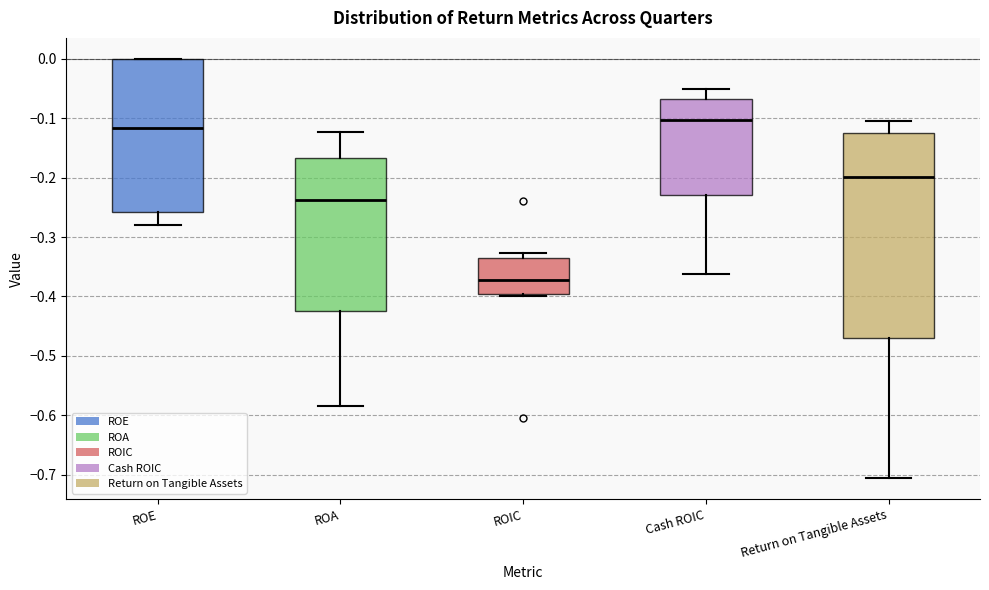

Where is the upper edge of the box for ROIC on the y-axis? The values are not printed on the chart, so give them approximately, as read against the axis.

-0.34